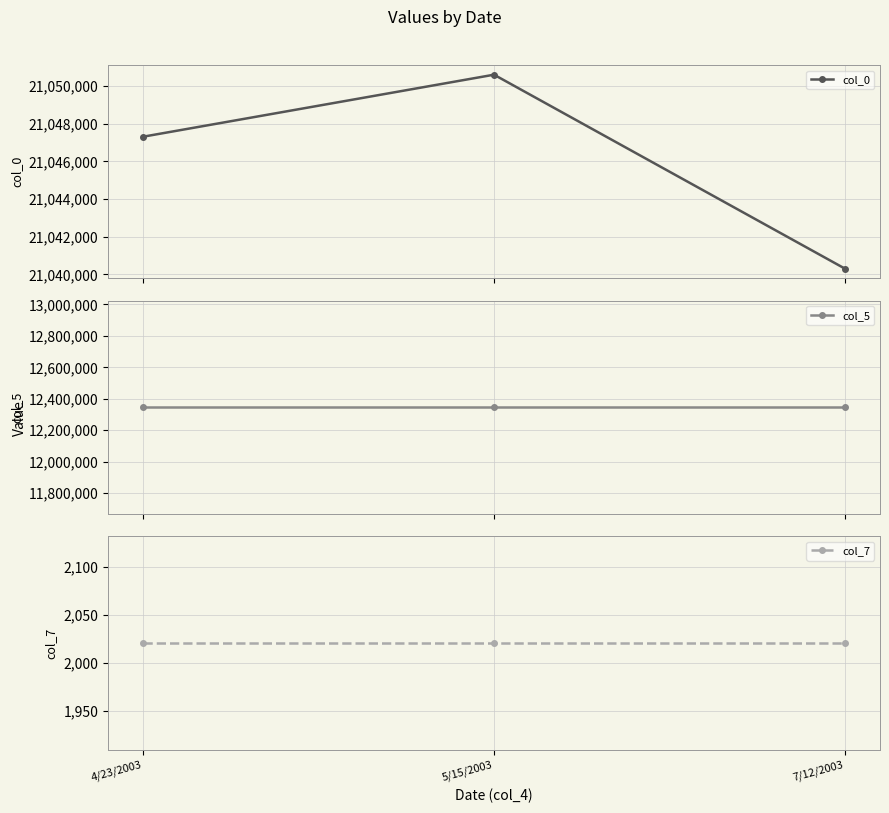

List the series in order of their overall mean, highest first.

col_0, col_5, col_7